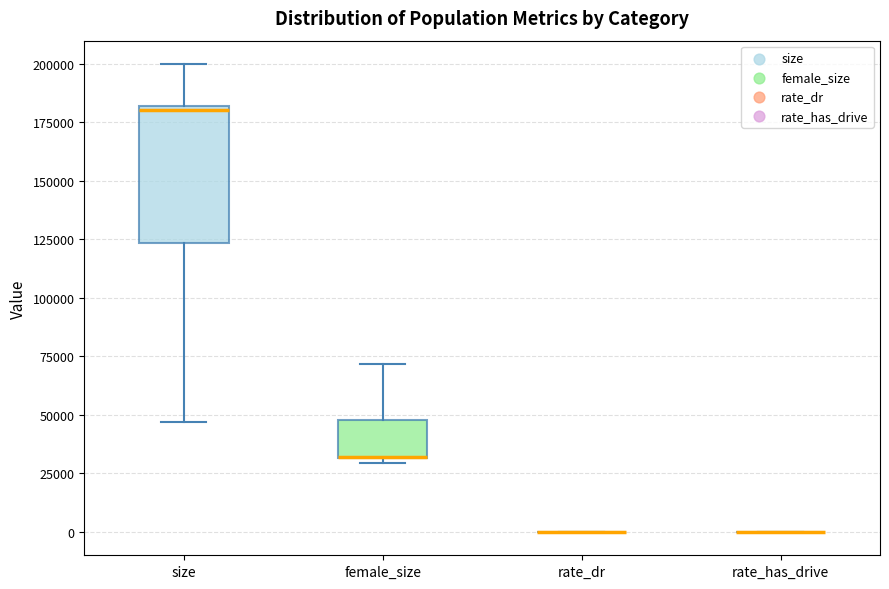

Comparing the boxes themselves (not the whiskers), which one is the tallest?

size